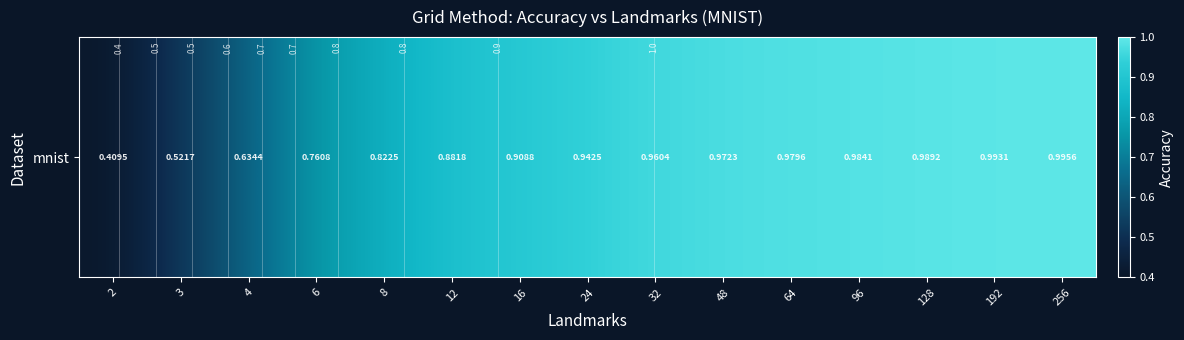

Which label corresponds to the smallest value in the chart?

2